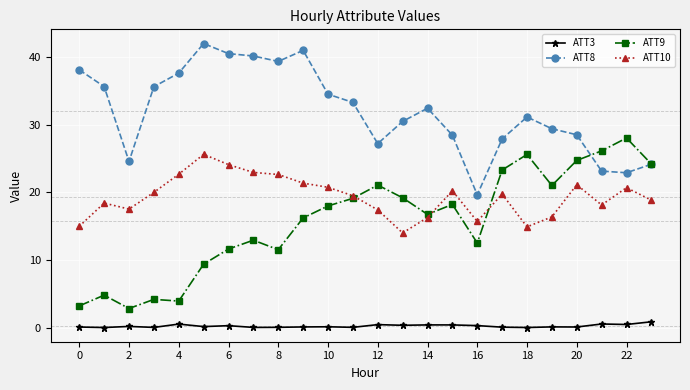

What is the average value of the ATT9 series?

15.8